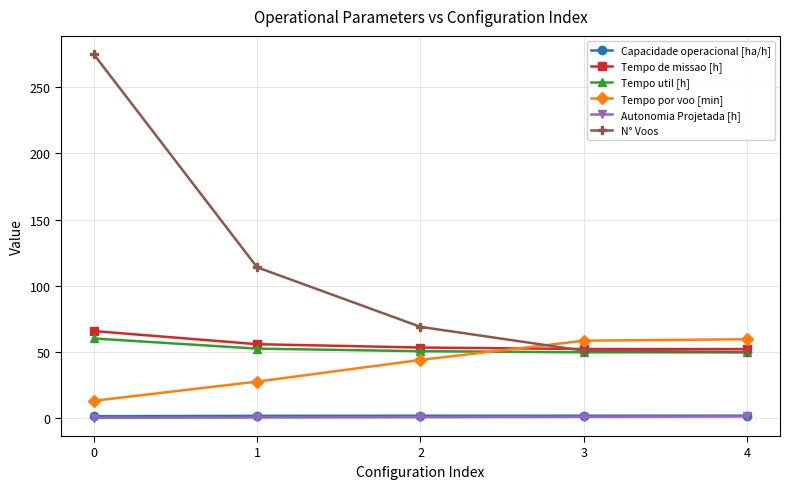

The value of Tempo por voo [min] at 4 is 93.6. True or false?

False